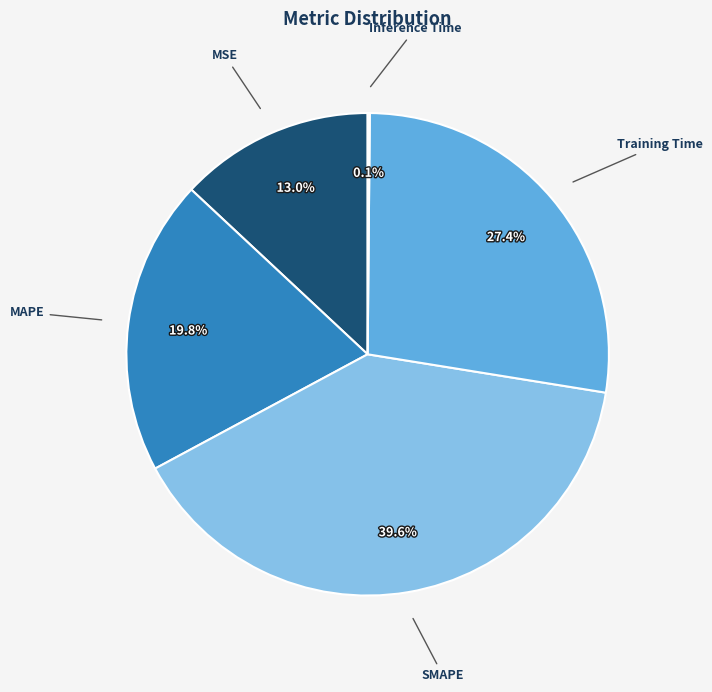

What percentage do MSE and Training Time together represent?

40.4%